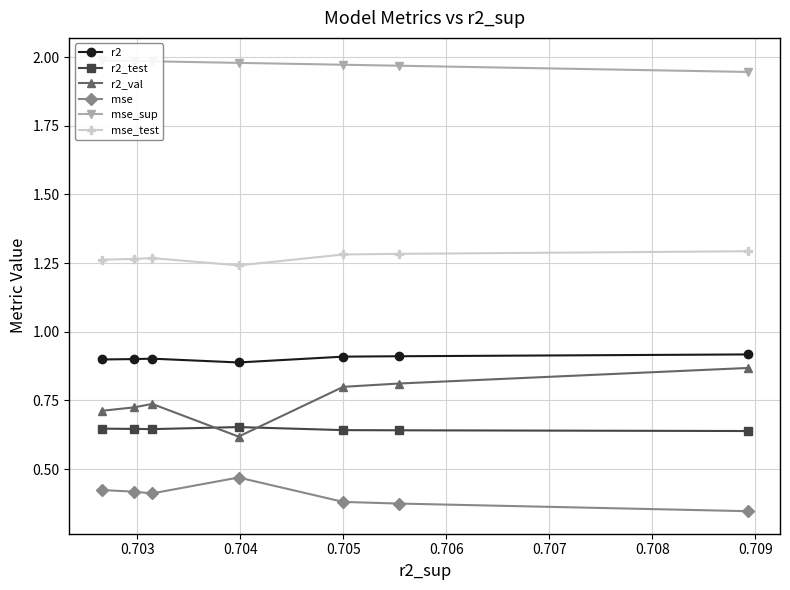

True or false: r2_test and mse_test cross at least once.

False